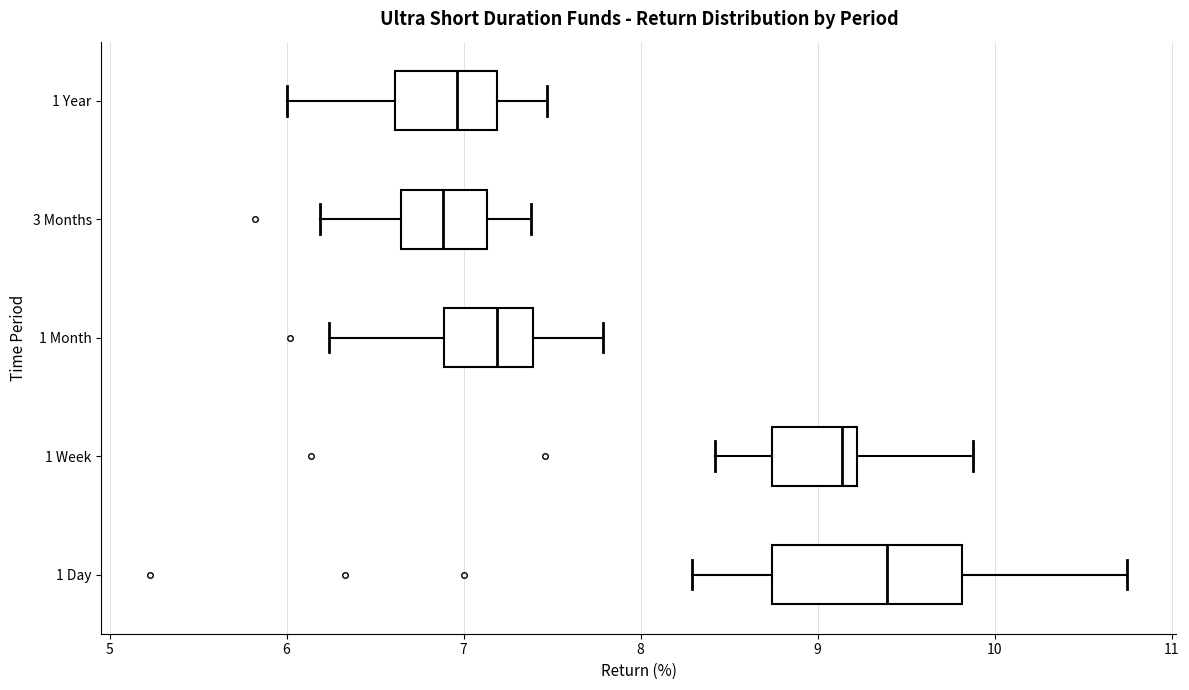

Reading bottom to top, read every box against the x-axis: the position of its median line, the range the box covers, and the ends of its whiskers. The values are not printed on the chart, so give them approximately, as read against the axis.

1 Day: median 9.4, box 8.7 to 9.8, whiskers 8.3 to 10.8
1 Week: median 9.1, box 8.7 to 9.2, whiskers 8.4 to 9.9
1 Month: median 7.2, box 6.9 to 7.4, whiskers 6.2 to 7.8
3 Months: median 6.9, box 6.6 to 7.1, whiskers 6.2 to 7.4
1 Year: median 7.0, box 6.6 to 7.2, whiskers 6.0 to 7.5